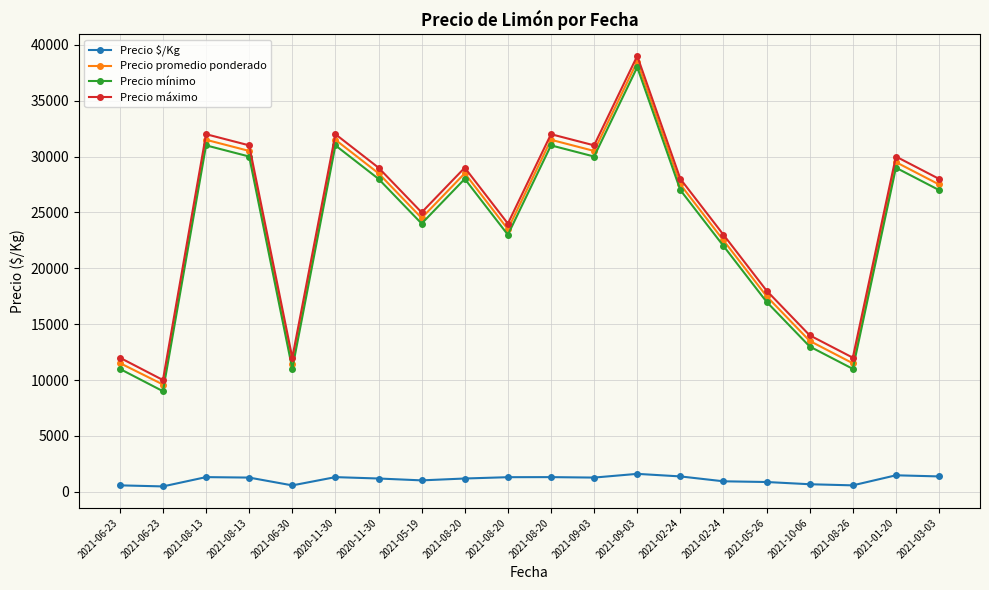

What are all the series names shown in the legend?

Precio $/Kg, Precio promedio ponderado, Precio mínimo, Precio máximo